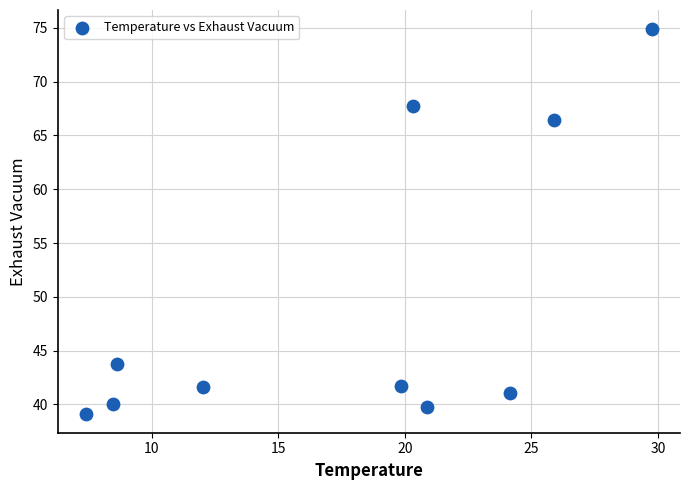

What is the range of Y values (max minus min)?

35.7